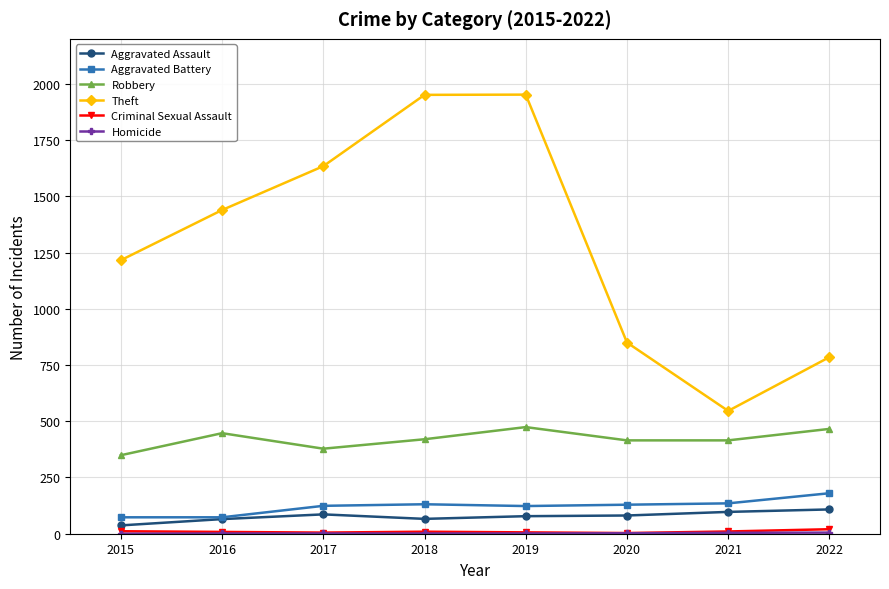

What is the difference between the second highest and minimum values in the Theft series?

1405